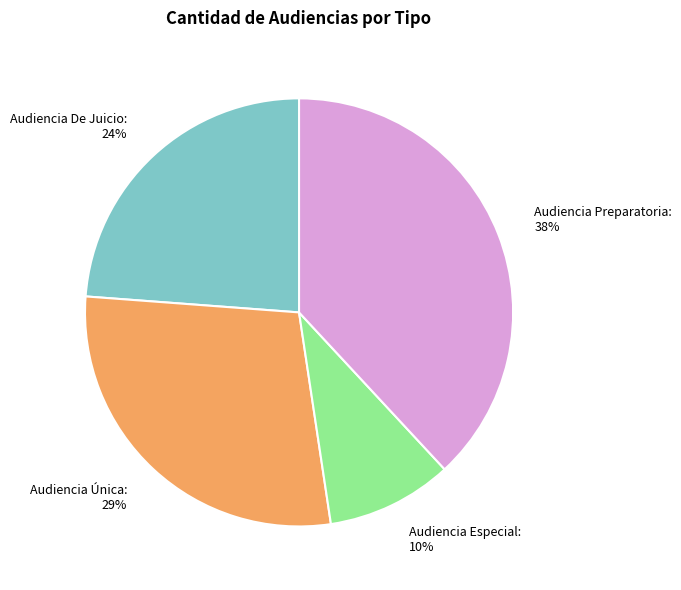

What is the ratio of the value at Audiencia Única to the value at Audiencia De Juicio?

1.2